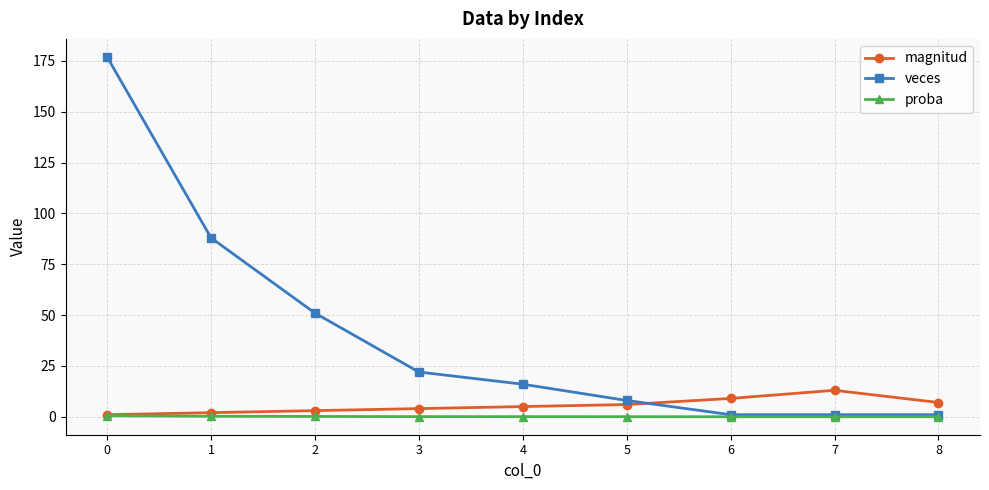

How many data points in veces are less than 16?

4